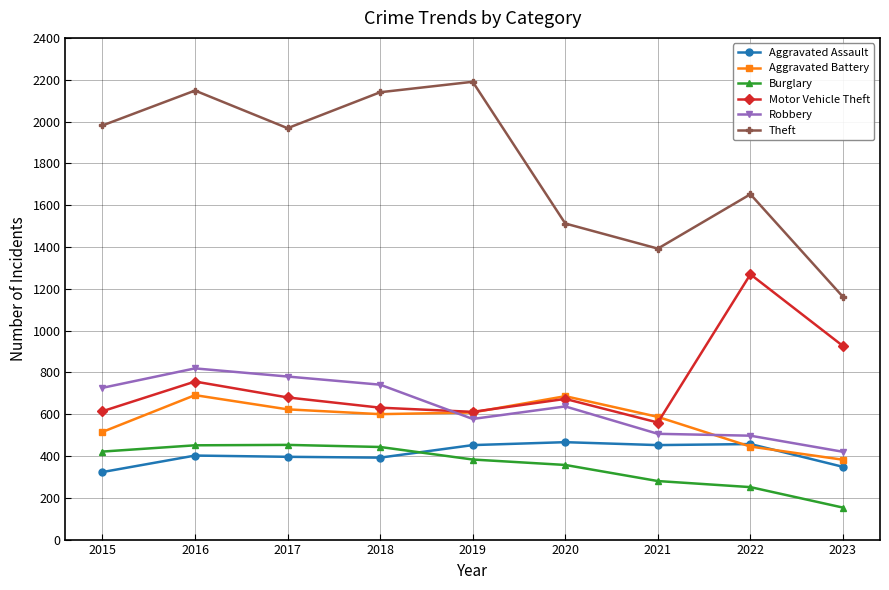

True or false: Aggravated Battery and Theft cross at least once.

False